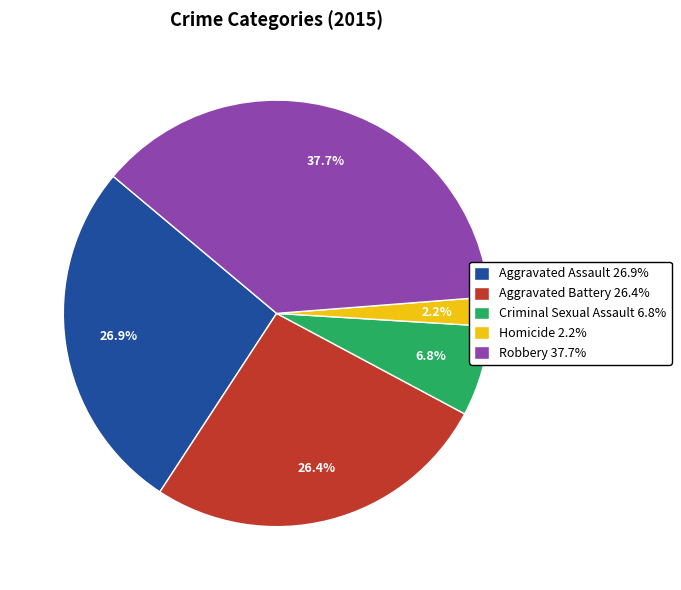

Combined, what portion of the pie is Homicide and Aggravated Battery?

28.6%